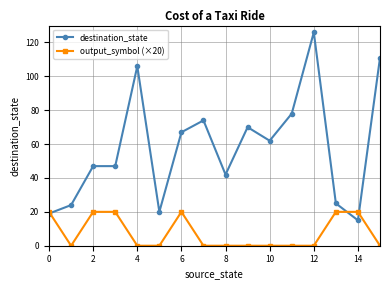

How many data points in destination_state are less than 62?

8